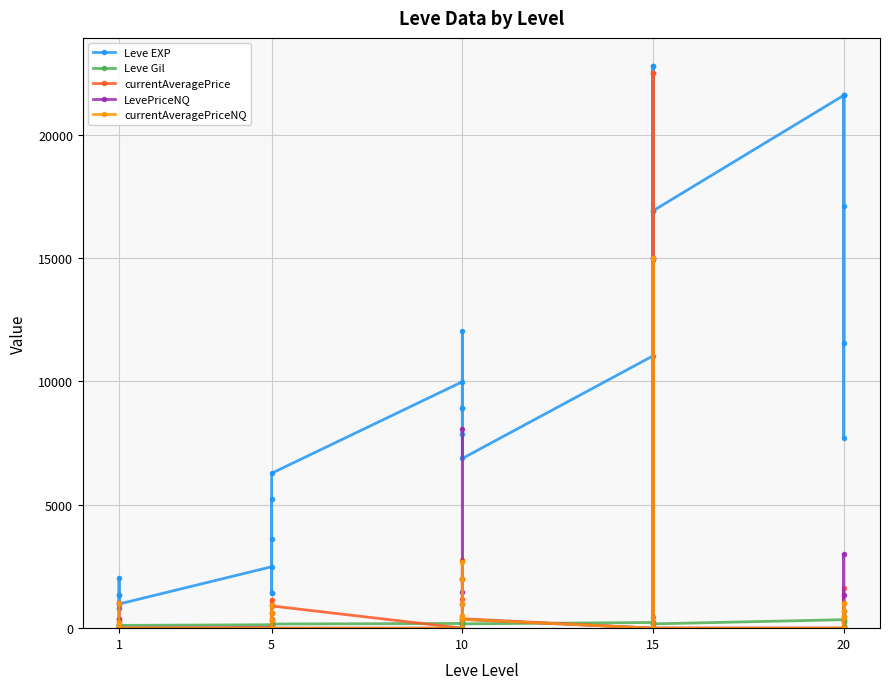

What is the difference between the second highest and second lowest values in the LevePriceNQ series?

15000.0